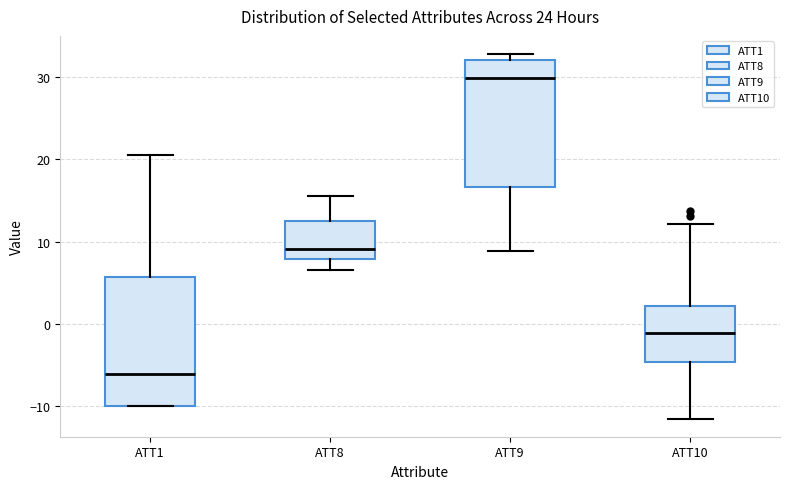

Where is the lower edge of the box for ATT8 on the y-axis? The values are not printed on the chart, so give them approximately, as read against the axis.

8